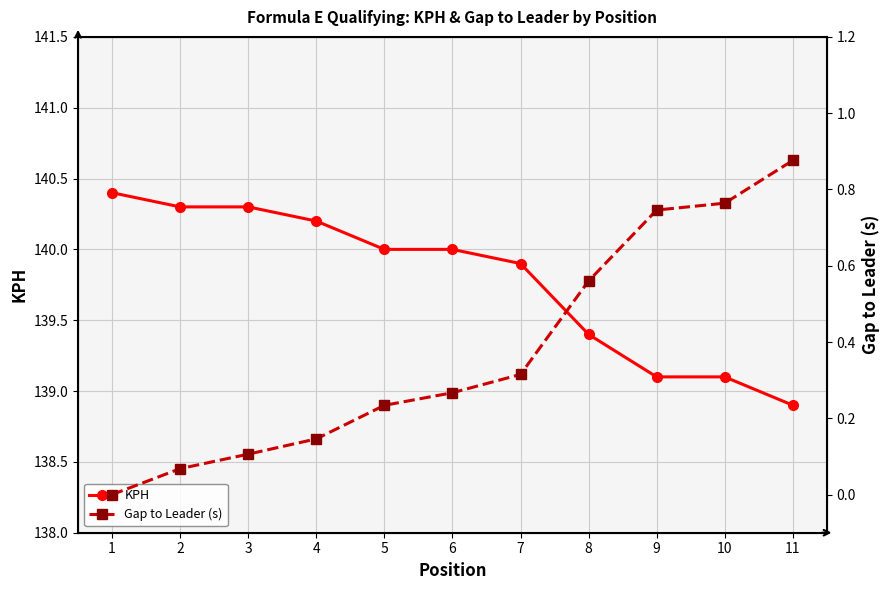

Where is Gap to Leader (s) nearest to the value 0?

1